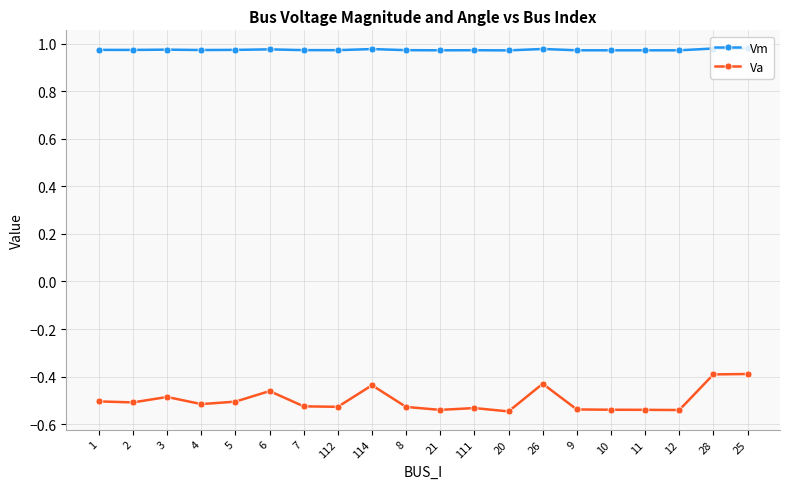

At how many categories does at least one series exceed 0?

20